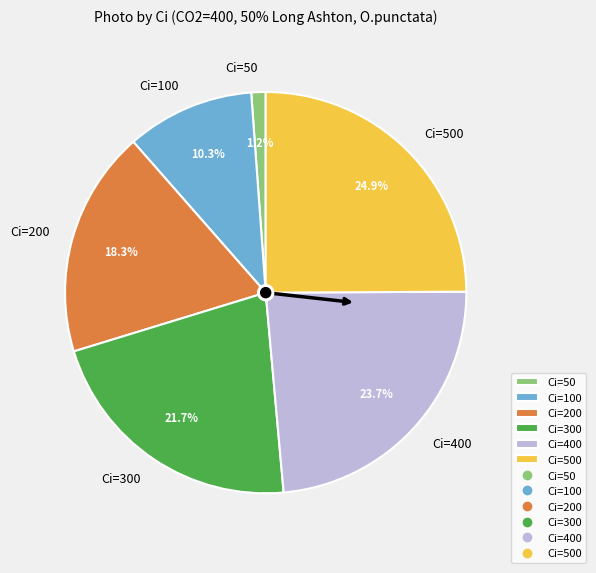

Which category has the smallest portion of the pie?

Ci=50